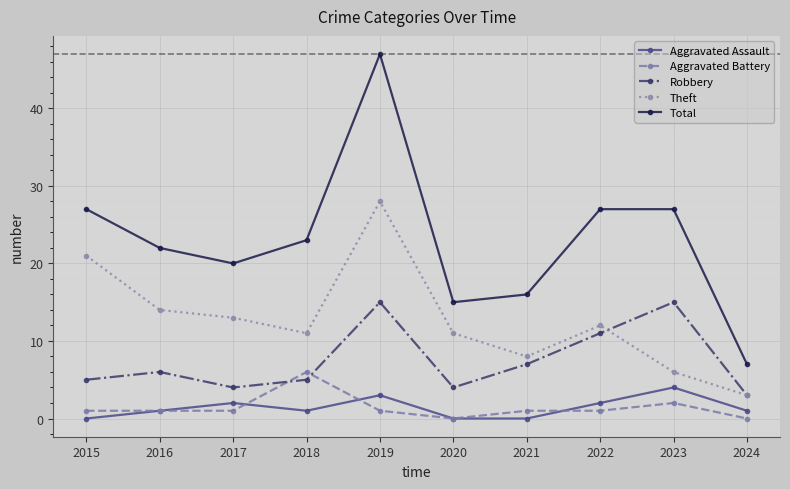

What is the difference between the maximum and minimum values in the Theft series?

25